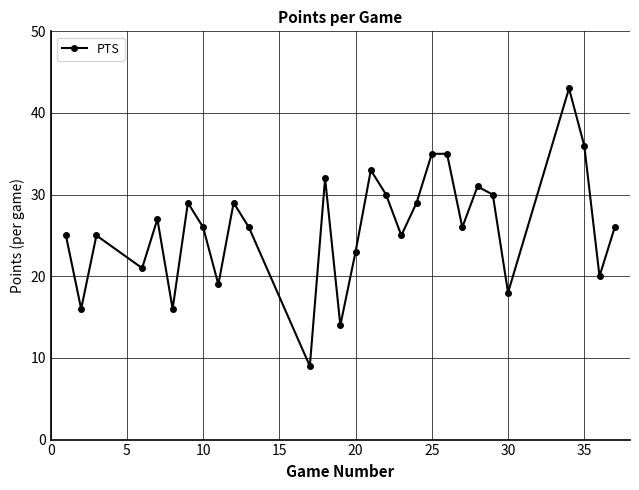

What is the minimum value shown in the chart?

9